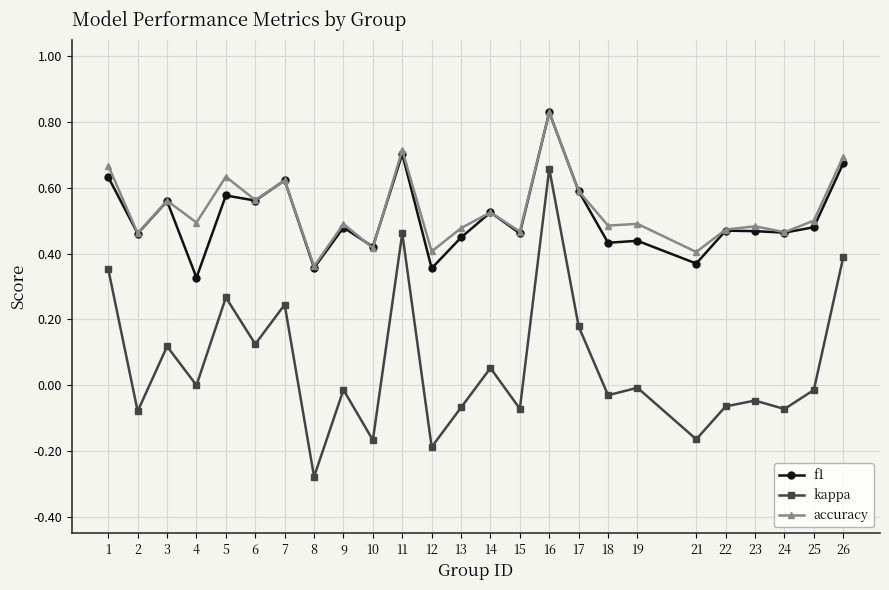

Which series has the widest spread of values?

kappa